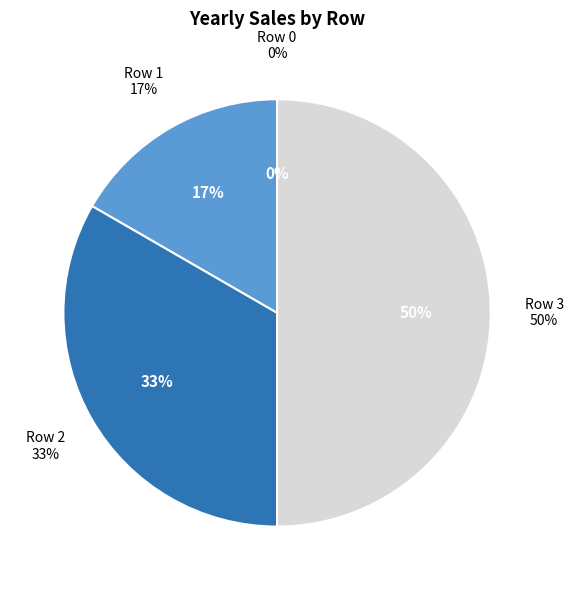

What percentage is the 2 slice, to the nearest percent?

33%